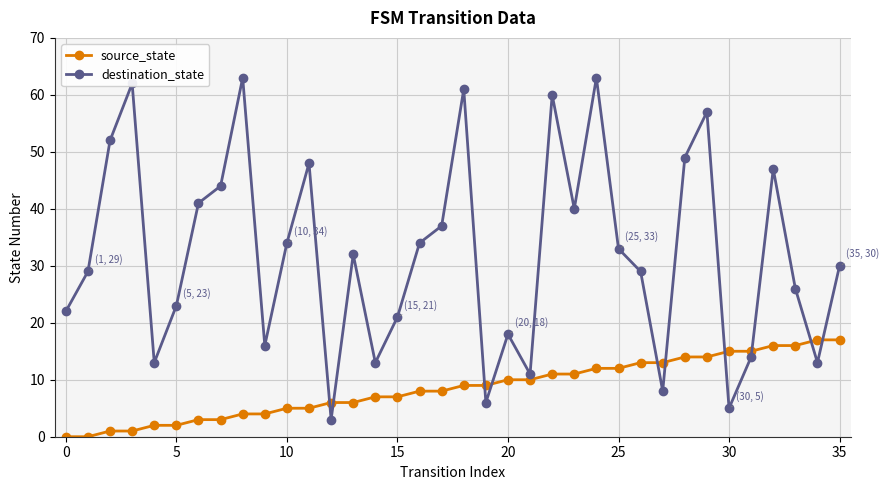

Which series has the largest total across all categories?

destination_state